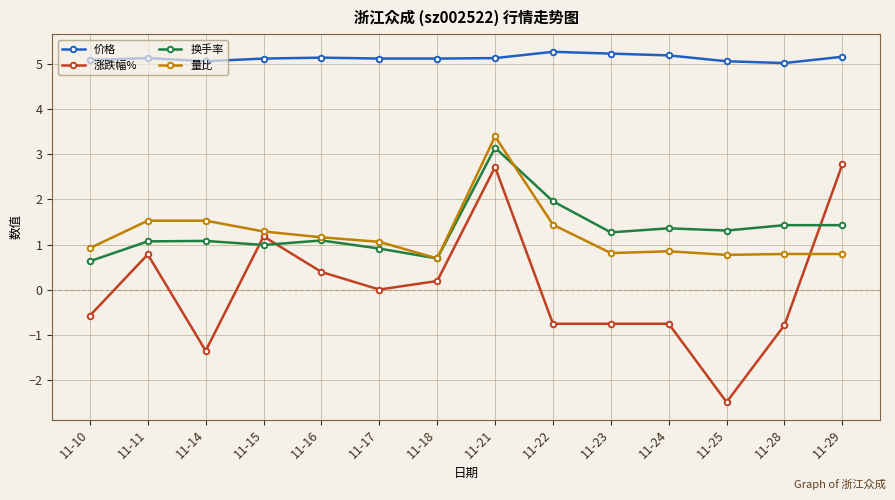

Count the number of categories in the chart.

14